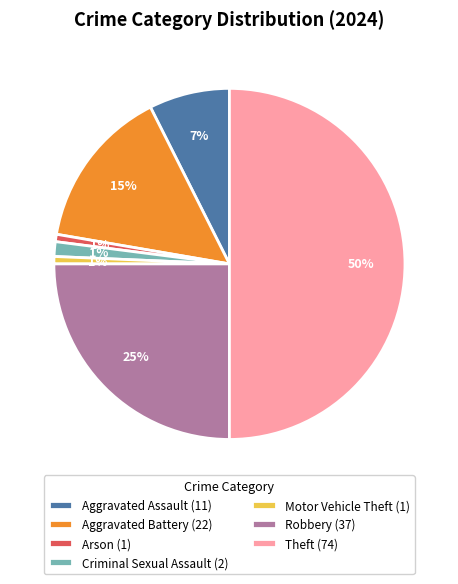

Which slice represents more than half of the pie?

Theft (74)